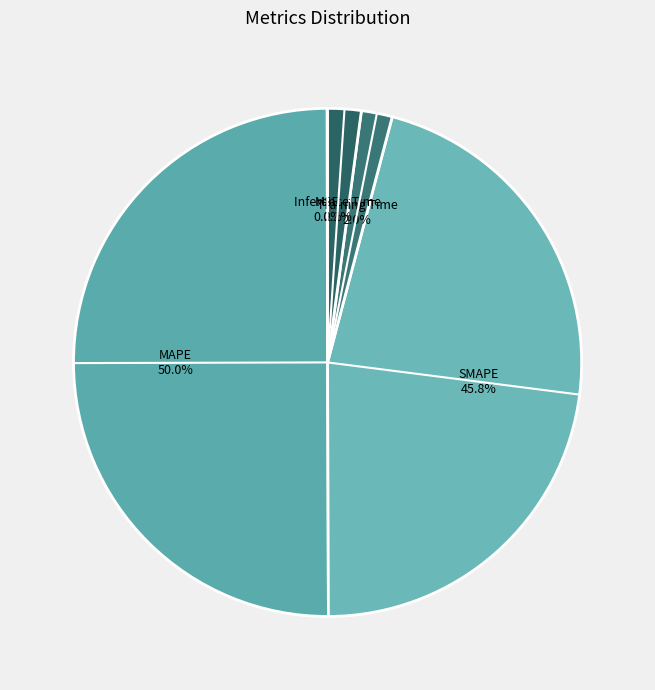

What is the largest slice in the pie chart?

MAPE